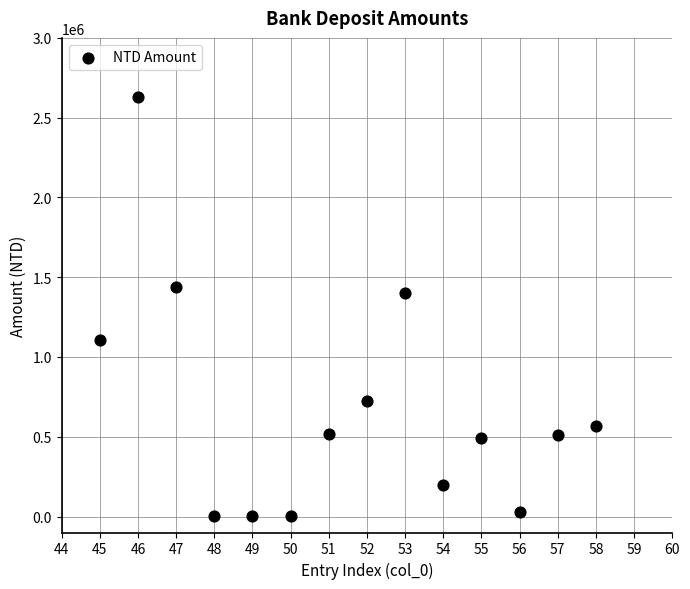

What Y value in the scatter plot is closest to 1315847?

1399170